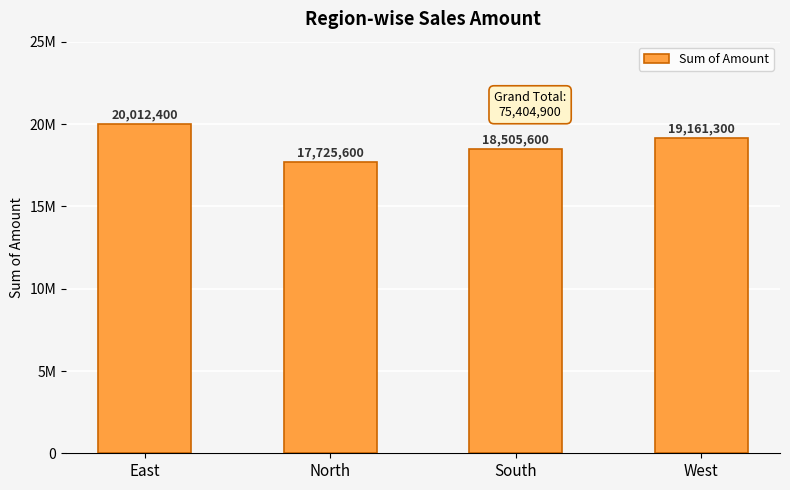

Are the bars horizontal?

No